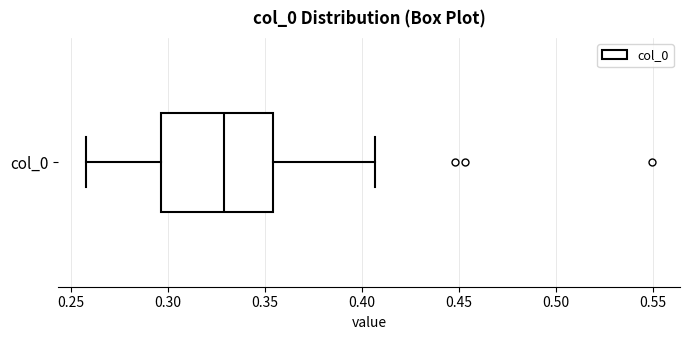

Read this box plot against the x-axis: the position of the median line, the range covered by the box, and the ends of both whiskers. The values are not printed on the chart, so give them approximately, as read against the axis.

median 0.330, box 0.295 to 0.355, whiskers 0.260 to 0.405